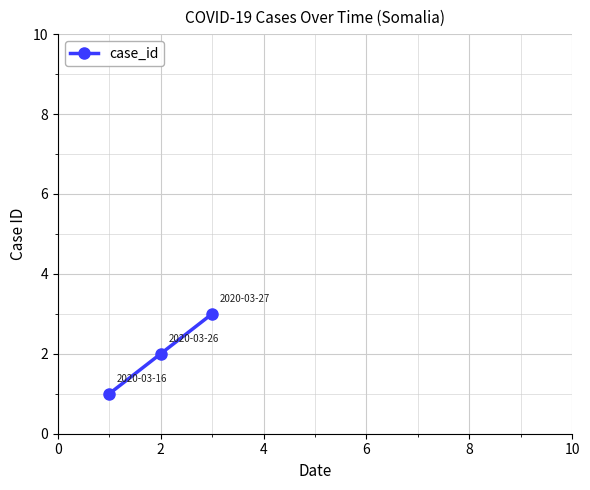

What is the minimum value shown in the chart?

1